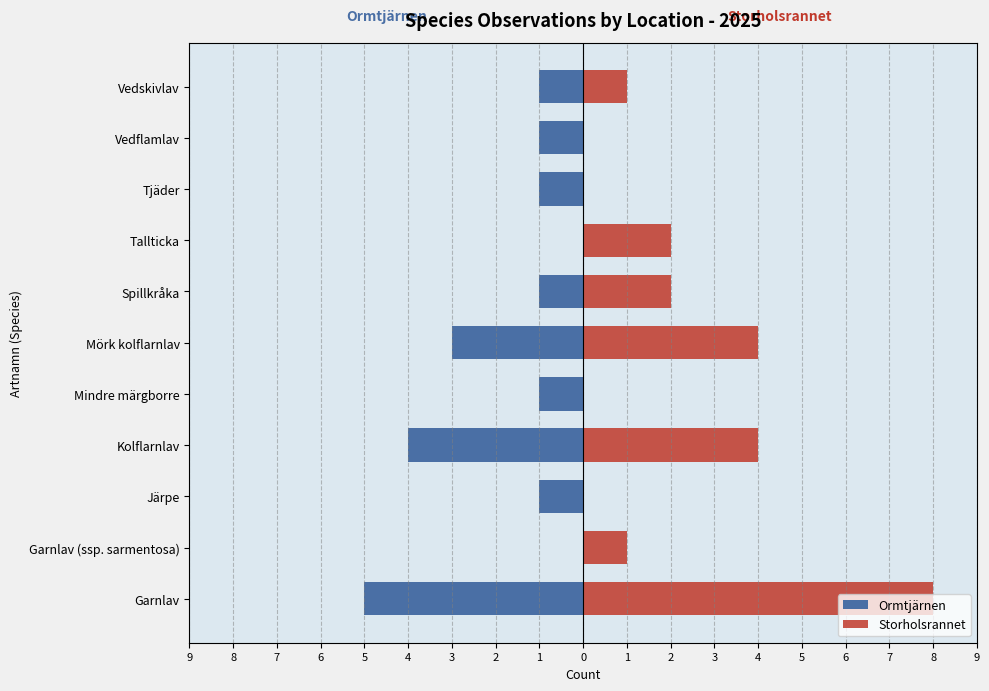

Reading right to left, list all the values displayed in this chart.

Ormtjärnen: -1	-1	-1	0	-1	-3	-1	-4	-1	0	-5
Storholsrannet: 1	0	0	2	2	4	0	4	0	1	8